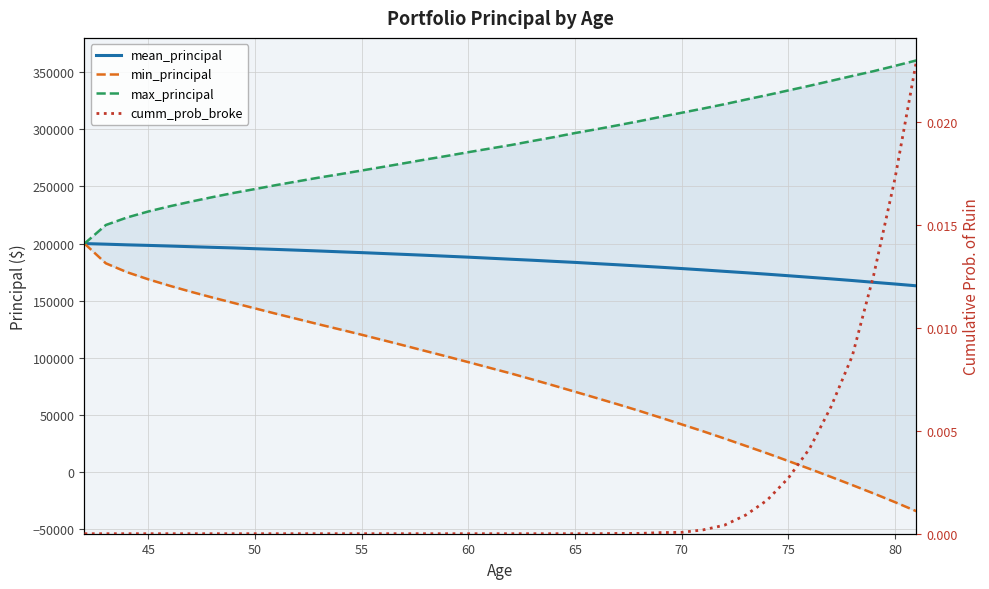

Rank the series by their average value, from highest to lowest.

max_principal, mean_principal, min_principal, cumm_prob_broke